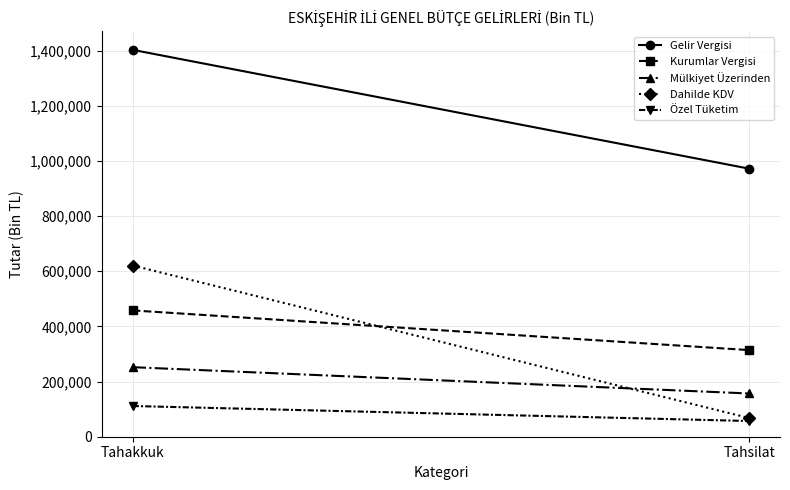

At which category is the sum across all series the highest?

Tahakkuk